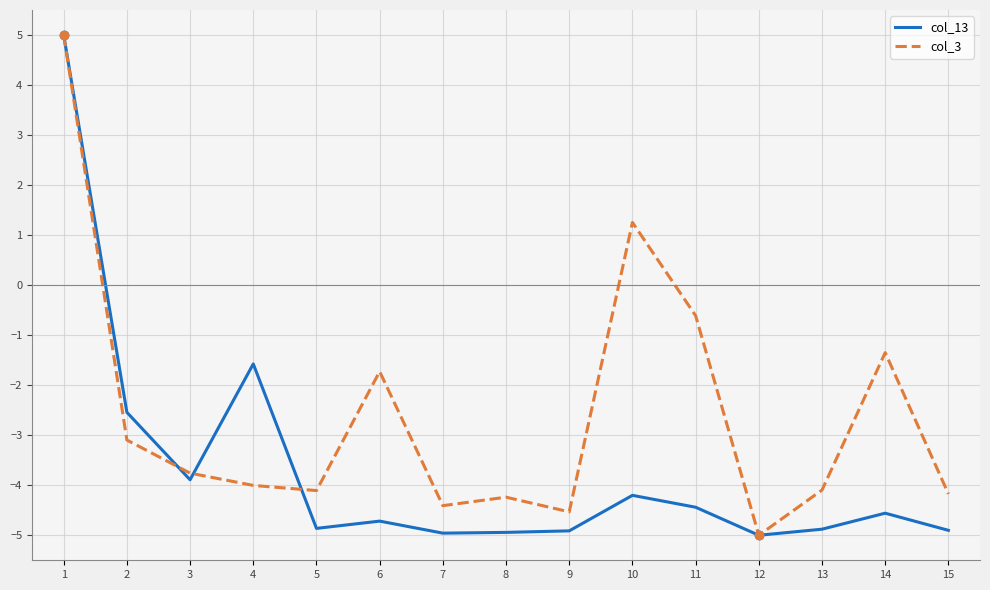

How many positive values does the col_3 series have?

2